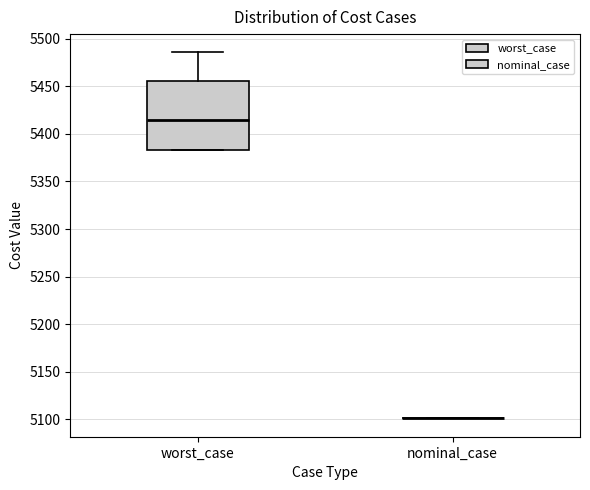

Comparing the boxes themselves (not the whiskers), which one is the tallest?

worst_case